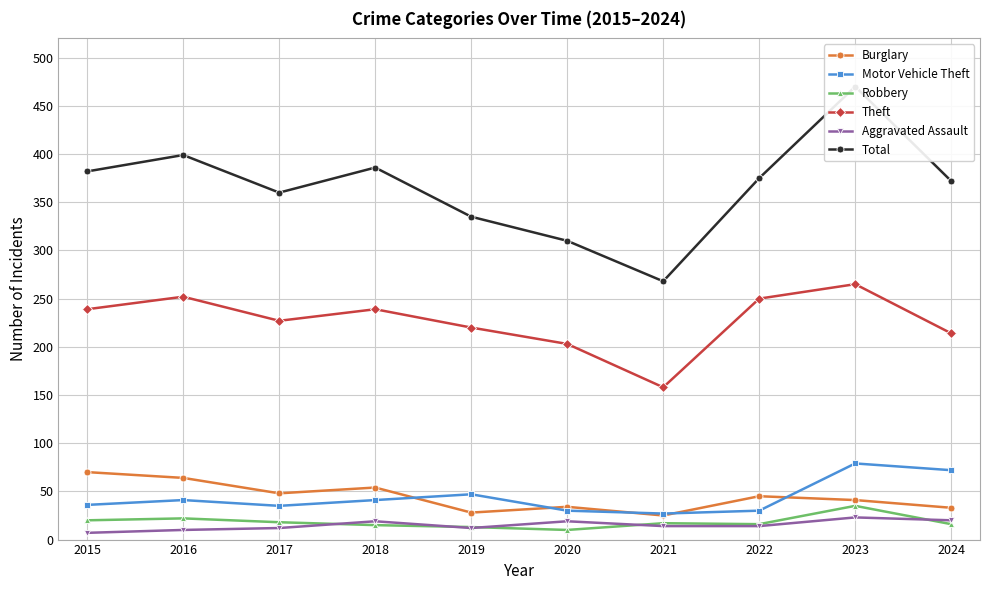

Reading right to left, transcribe all the data shown in this chart.

Burglary: 2024=33	2023=41	2022=45	2021=25	2020=34	2019=28	2018=54	2017=48	2016=64	2015=70
Motor Vehicle Theft: 2024=72	2023=79	2022=30	2021=27	2020=30	2019=47	2018=41	2017=35	2016=41	2015=36
Robbery: 2024=16	2023=35	2022=16	2021=17	2020=10	2019=13	2018=15	2017=18	2016=22	2015=20
Theft: 2024=214	2023=265	2022=250	2021=158	2020=203	2019=220	2018=239	2017=227	2016=252	2015=239
Aggravated Assault: 2024=20	2023=23	2022=14	2021=14	2020=19	2019=12	2018=19	2017=12	2016=10	2015=7
Total: 2024=372	2023=470	2022=375	2021=268	2020=310	2019=335	2018=386	2017=360	2016=399	2015=382